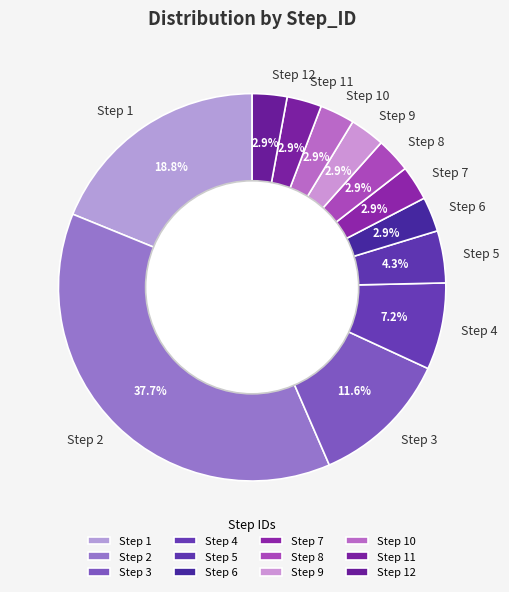

Combined, what portion of the pie is Step 10 and Step 6?

5.8%